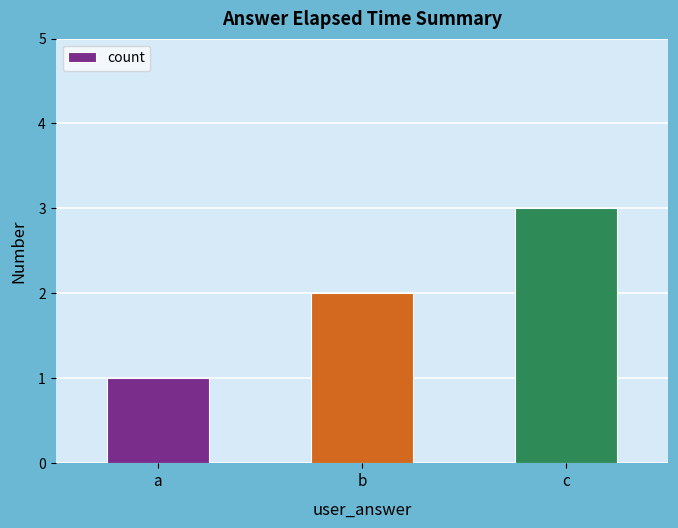

What value does the data have at c?

3